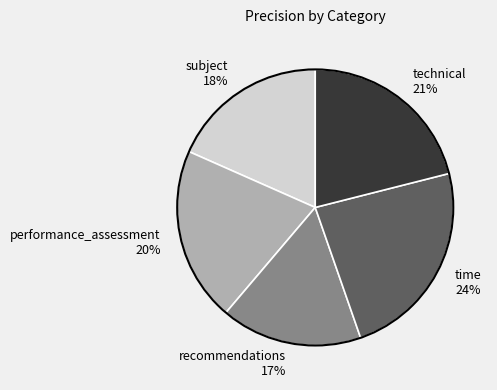

How many slices are in this pie chart?

5